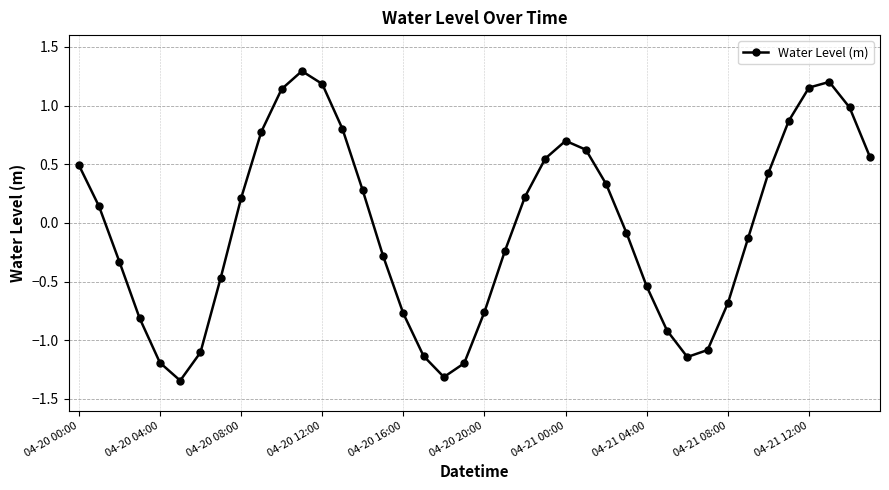

Does the chart display data point markers on the line(s)?

Yes